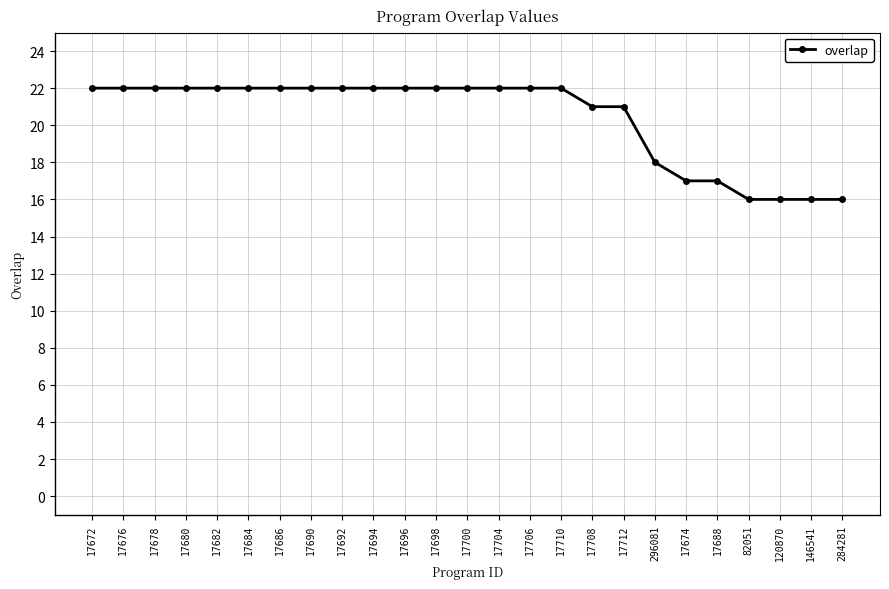

The chart shows a value of 5 at 82051. True or false?

False